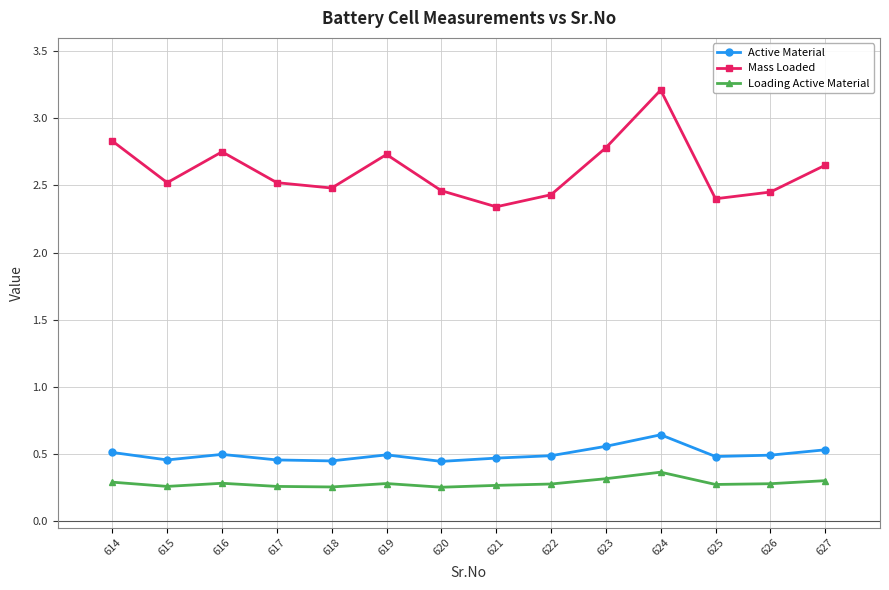

The Active Material series shows 0.9 at 616. True or false?

False